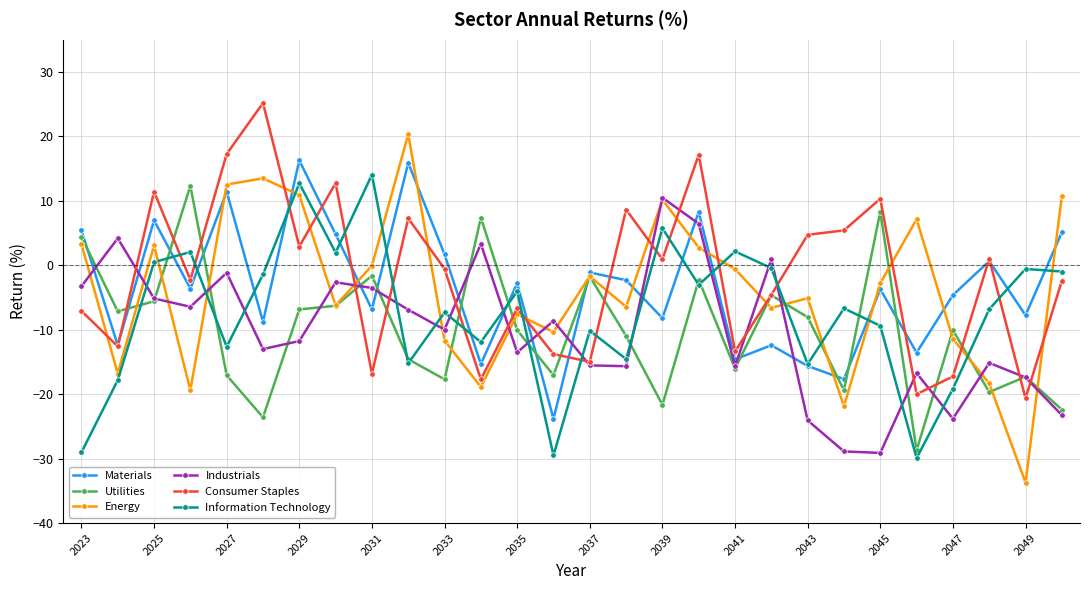

What is the maximum value for Consumer Staples?

25.2